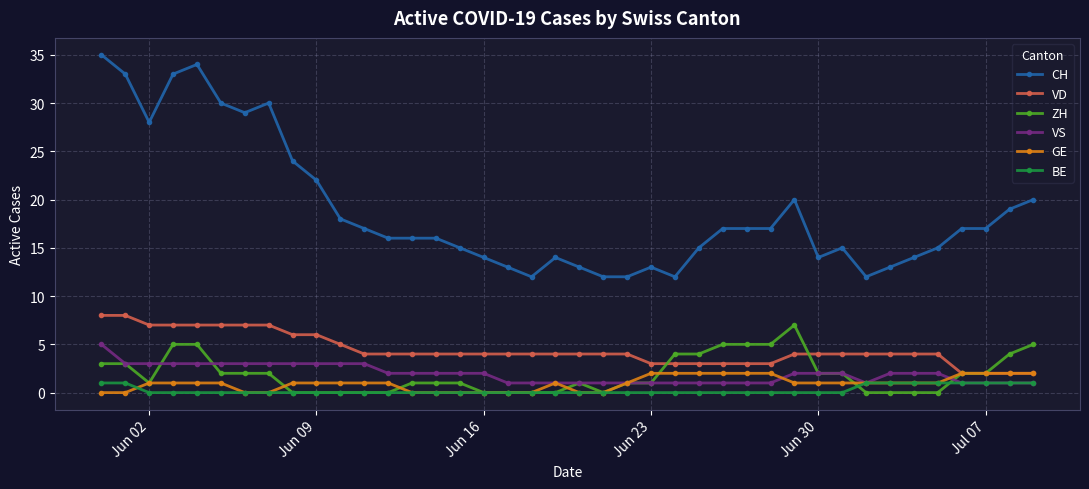

Count the number of data series in this chart.

6